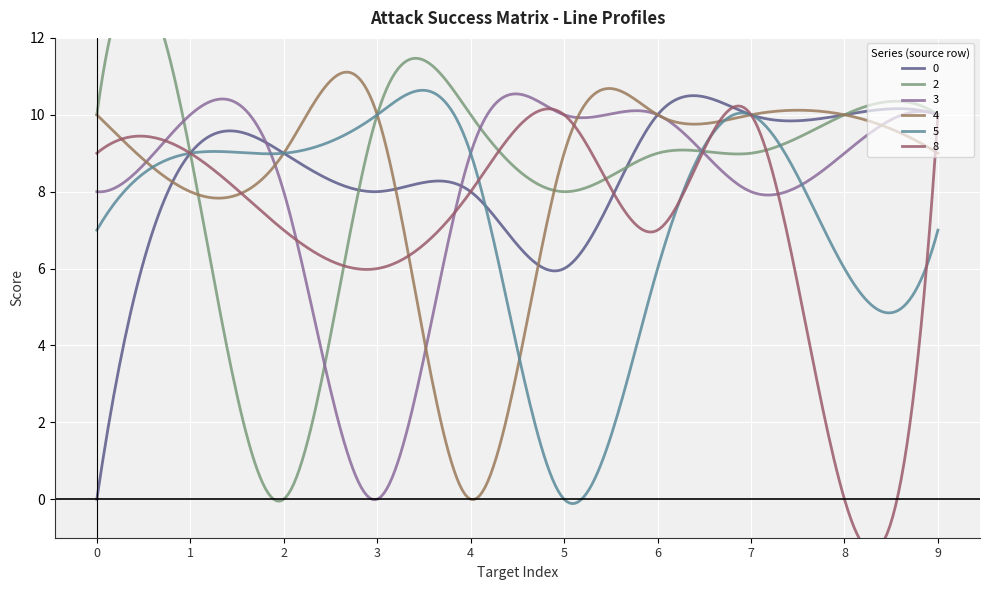

Does the chart display data point markers on the line(s)?

No